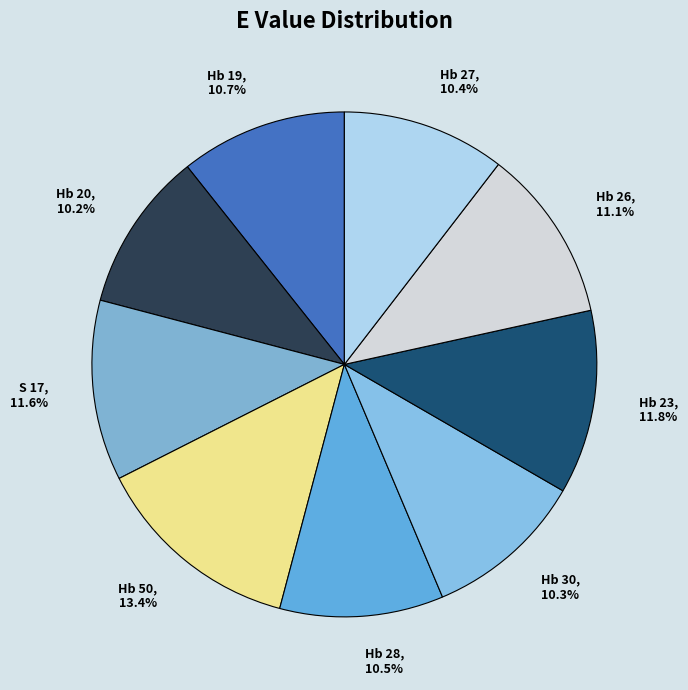

Combined, do Hb 23 and Hb 20 account for over 50%?

No